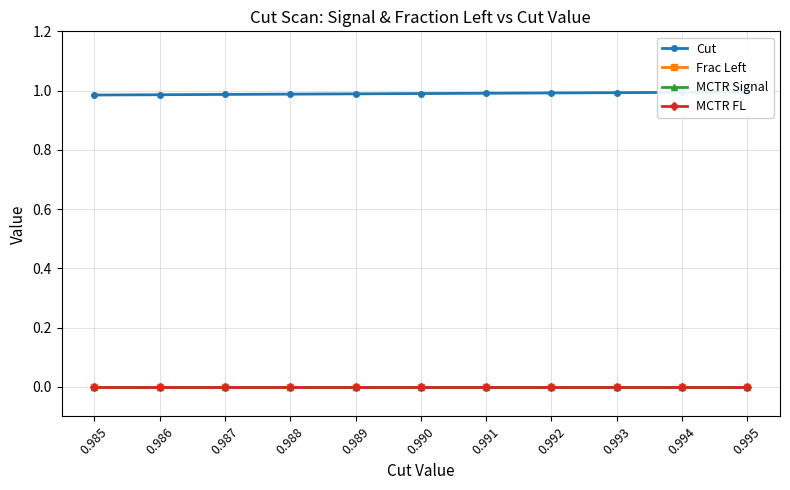

Does the chart display data point markers on the line(s)?

Yes